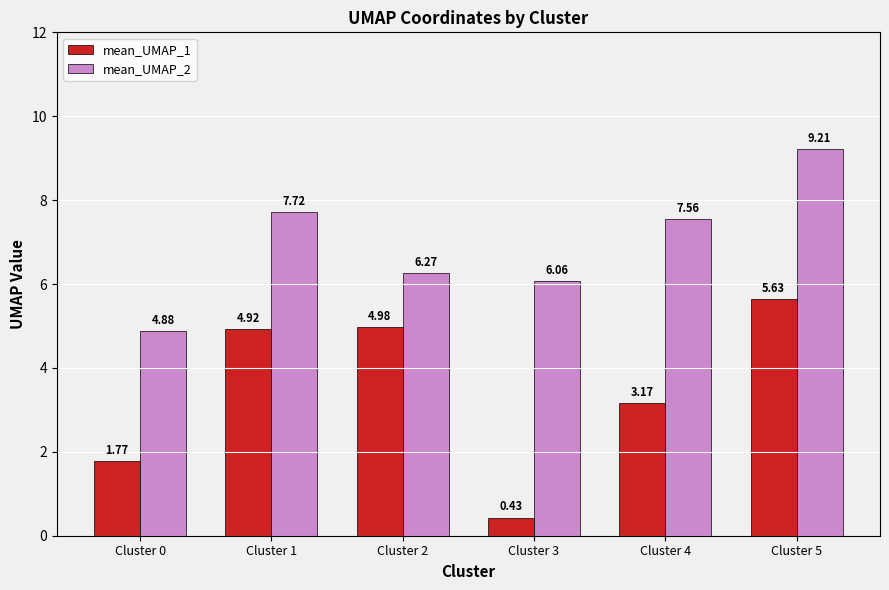

What is the sum of all mean_UMAP_1 values?

20.9